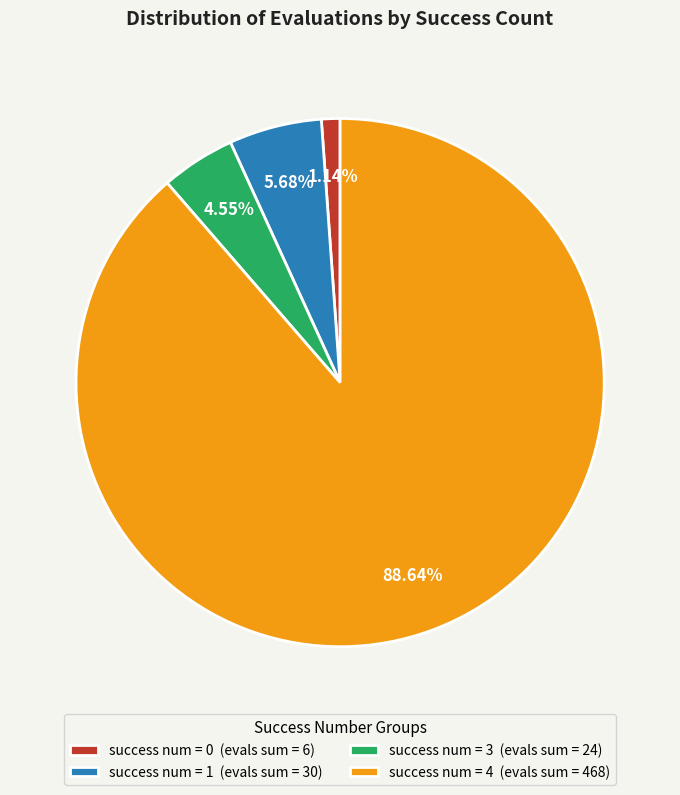

How many segments does this pie chart have?

4